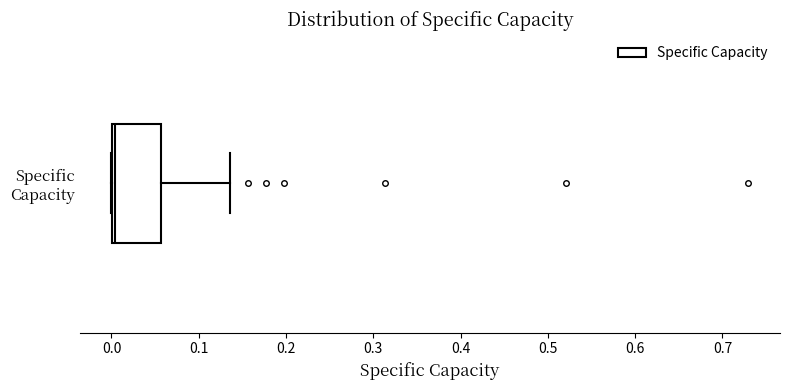

Read this box plot against the x-axis: the position of the median line, the range covered by the box, and the ends of both whiskers. The values are not printed on the chart, so give them approximately, as read against the axis.

median 0.00 (just right of the box's left edge), box 0.00 to 0.06, whiskers 0.00 to 0.14